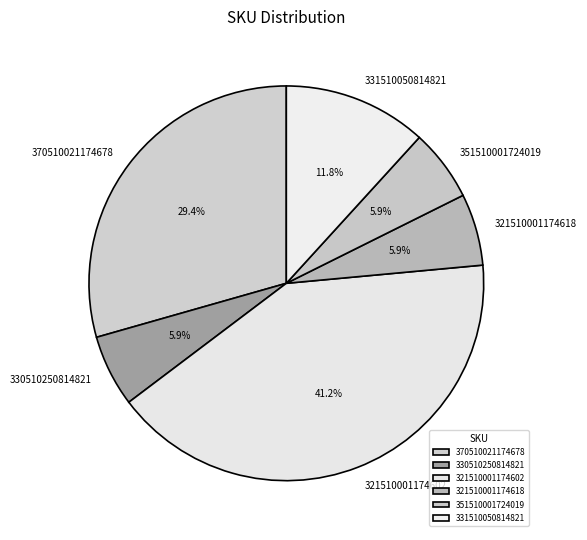

Which slice is the largest?

321510001174602